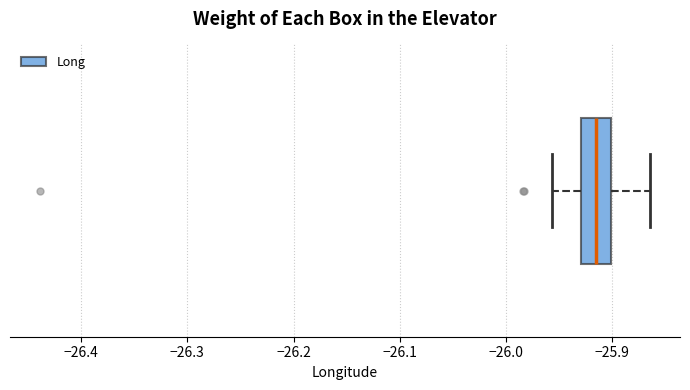

Where is the right edge of the box on the x-axis? The values are not printed on the chart, so give them approximately, as read against the axis.

-25.90